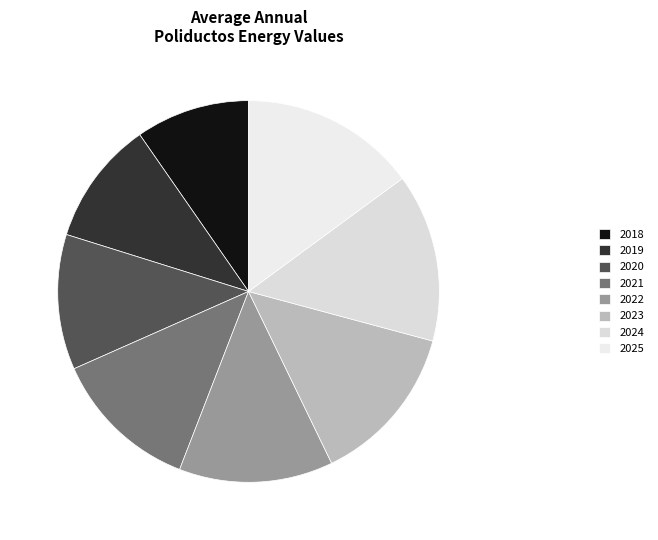

Which slice is the largest?

2025